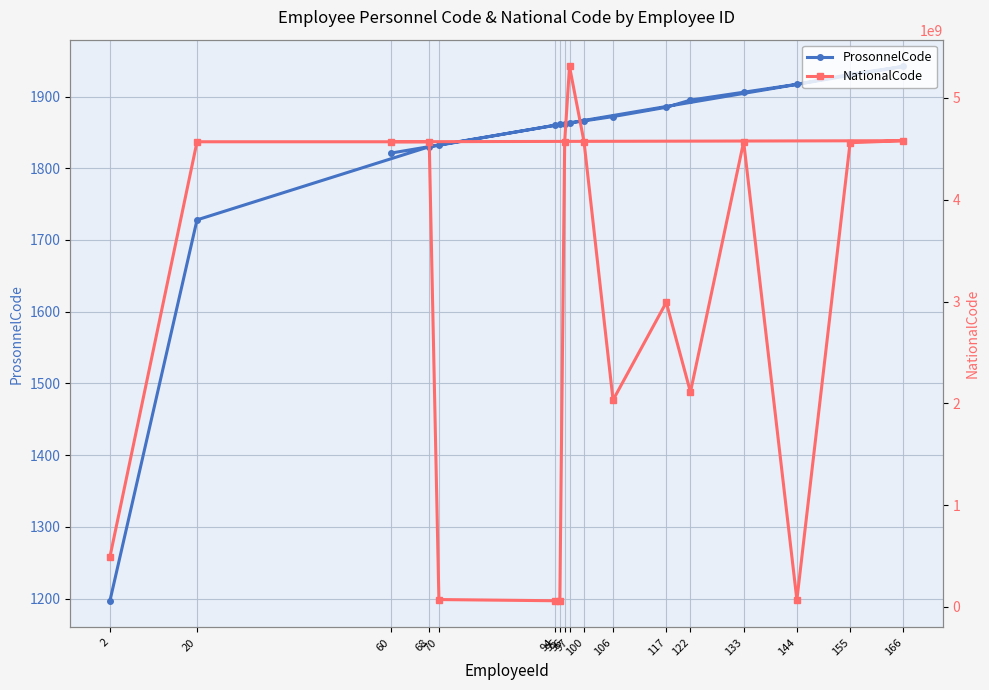

Rank the series by their maximum value, from lowest to highest.

ProsonnelCode, NationalCode